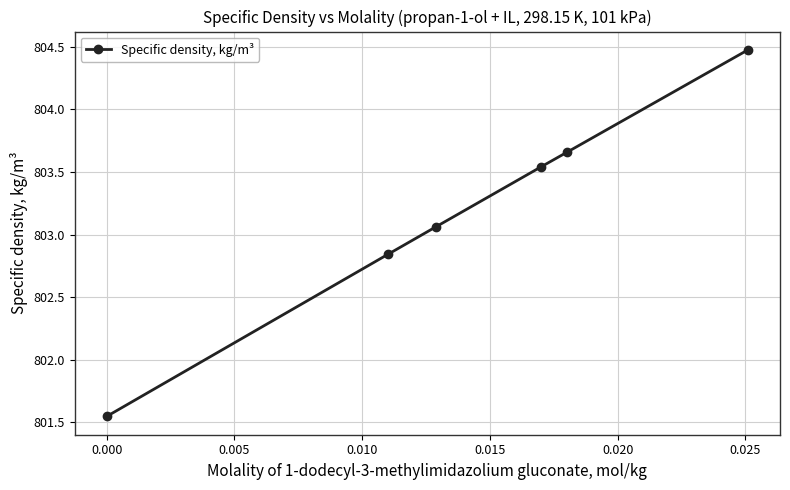

True or false: the data has more than 1 interior local peaks.

False